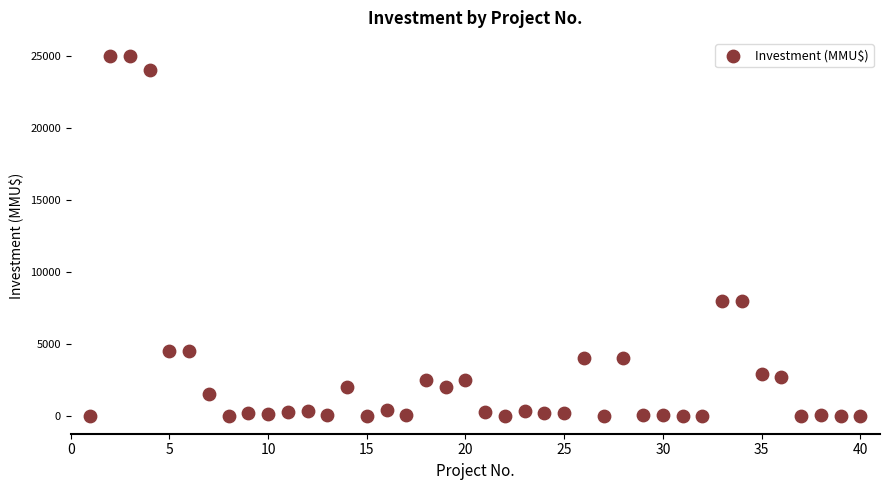

What is the range of Y values (max minus min)?

25000.0